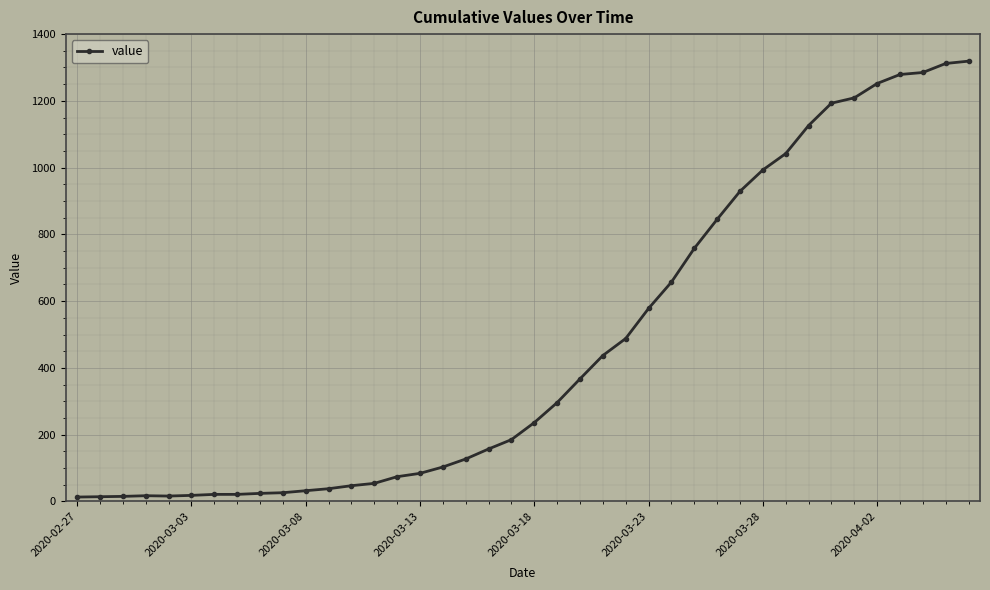

What is the sum of all values?

18687